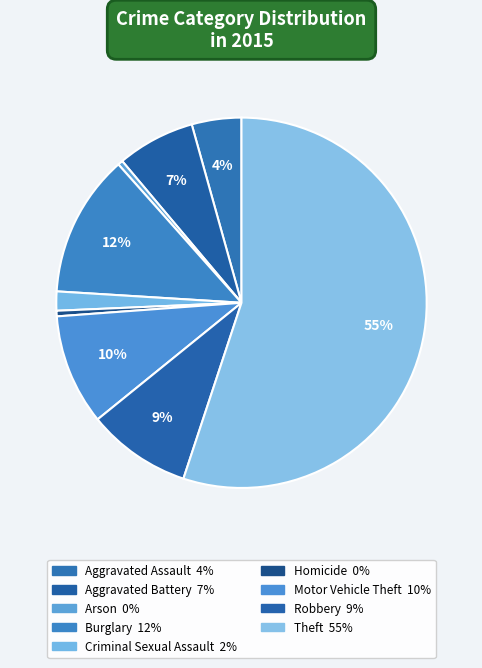

To the nearest percent, what is the average slice percentage?

11%